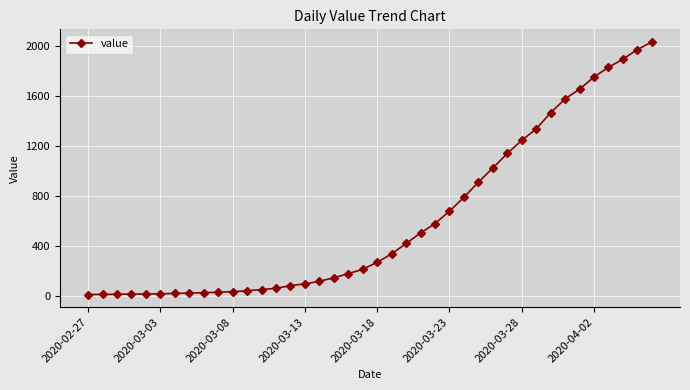

What is the difference between the second highest and second lowest values?

1957